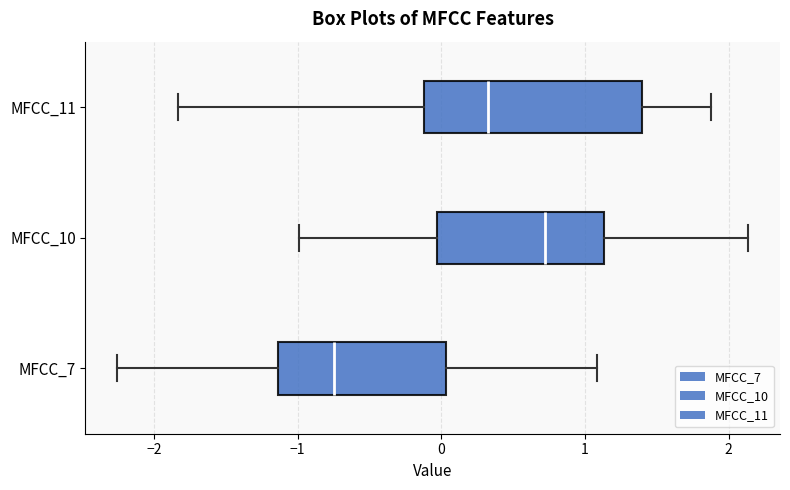

Where does the median line of the box for MFCC_11 sit on the x-axis? The values are not printed on the chart, so give them approximately, as read against the axis.

0.3